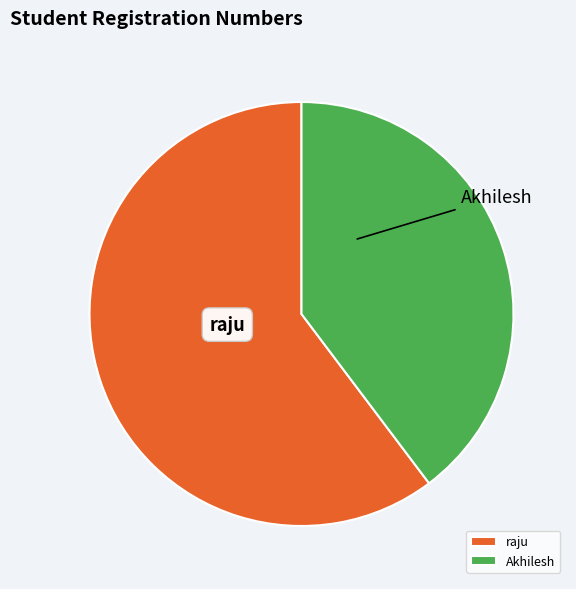

Which category has the biggest portion of the pie?

raju